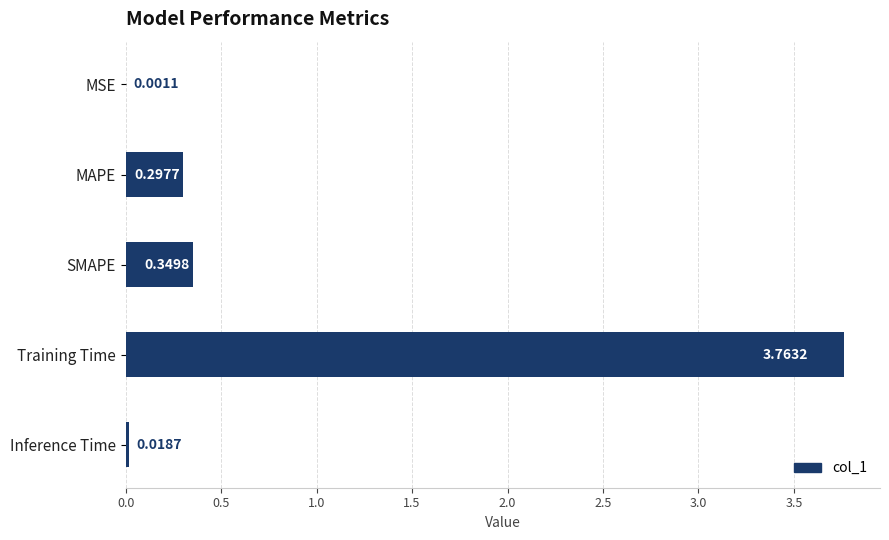

What is the sum of the values at MSE and SMAPE?

0.4